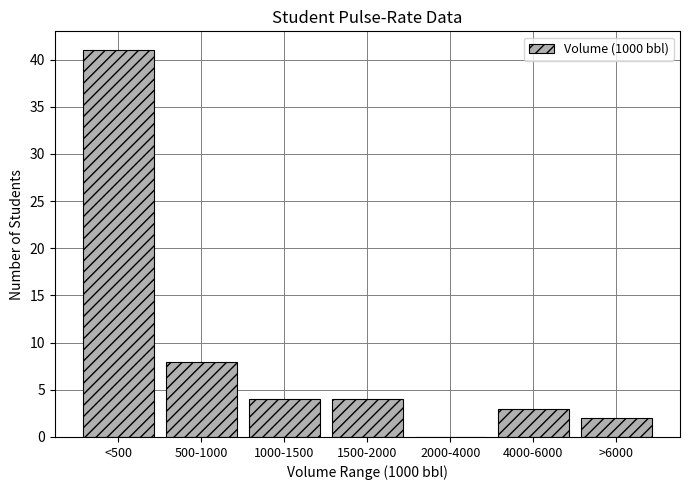

Reading right to left, extract all data points from this chart.

>6000=2	4000-6000=3	2000-4000=0	1500-2000=4	1000-1500=4	500-1000=8	<500=41